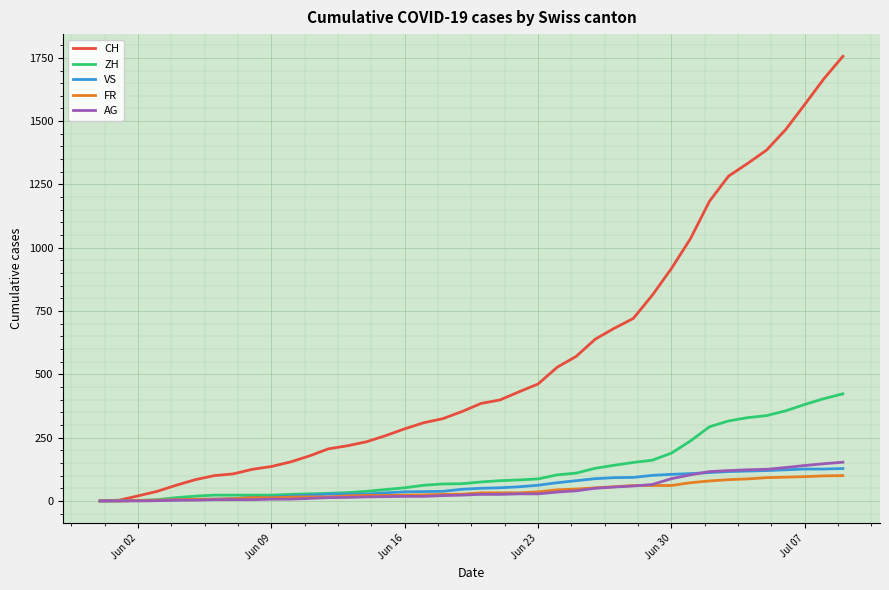

Which series has the largest total across all categories?

CH